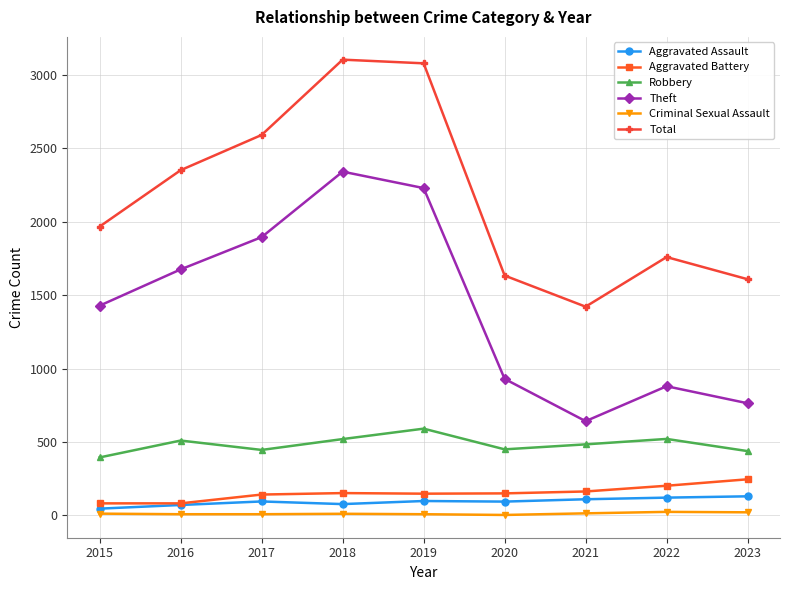

What is the value of the Theft point at the 6th from the left?

930